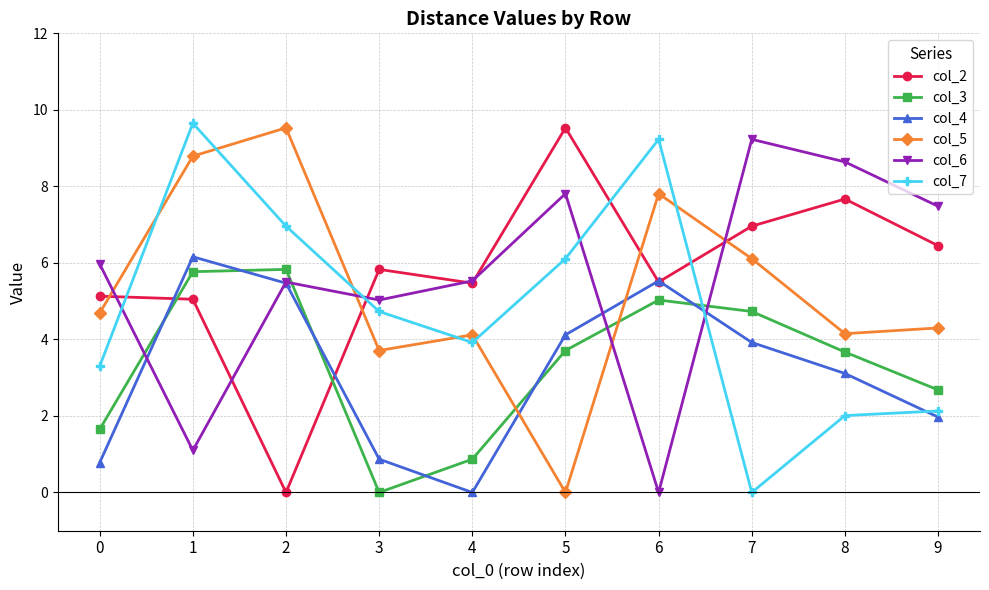

What is the spread (max minus min) of values at 2?

9.5